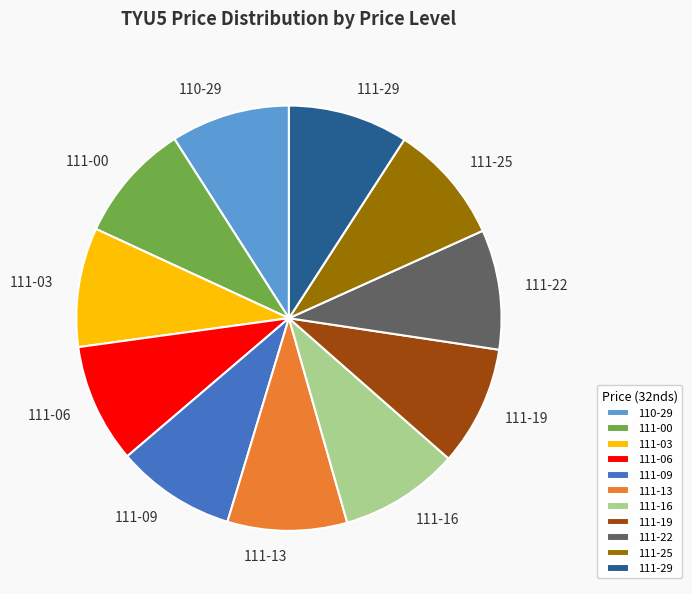

Approximately how many times larger is the value at 111-13 compared to 110-29?

1.0